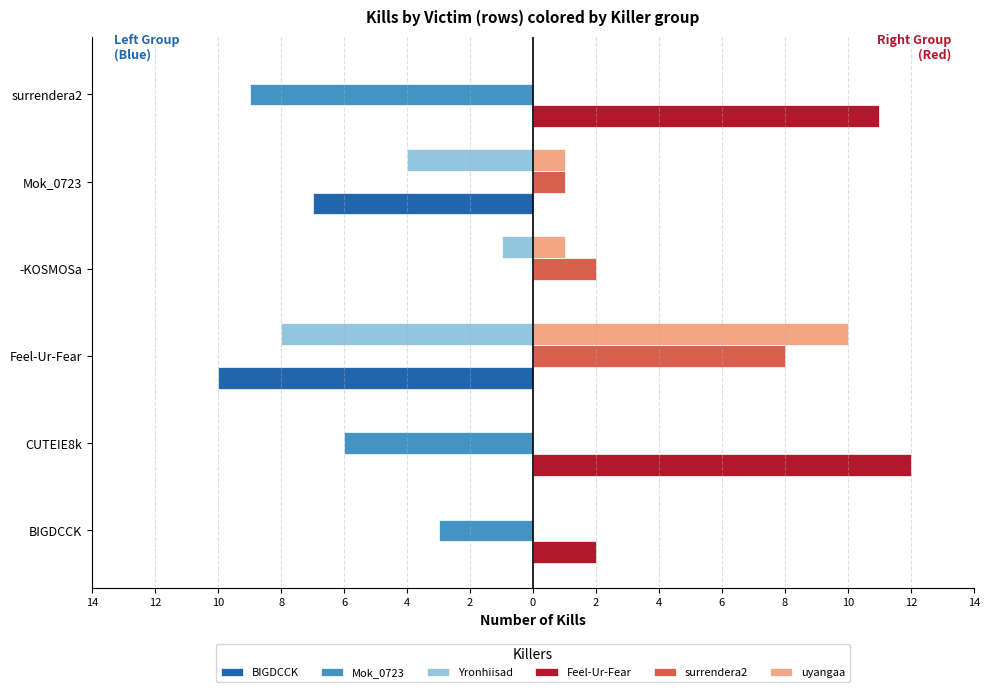

What are all the series names shown in the legend?

BIGDCCK, Mok_0723, Yronhiisad, Feel-Ur-Fear, surrendera2, uyangaa